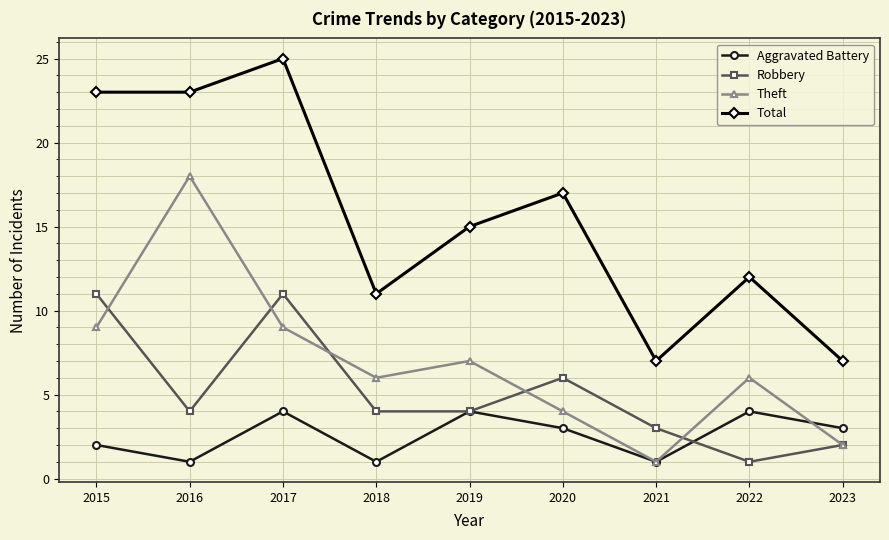

True or false: Total has more than 0 points higher than both neighbors.

True